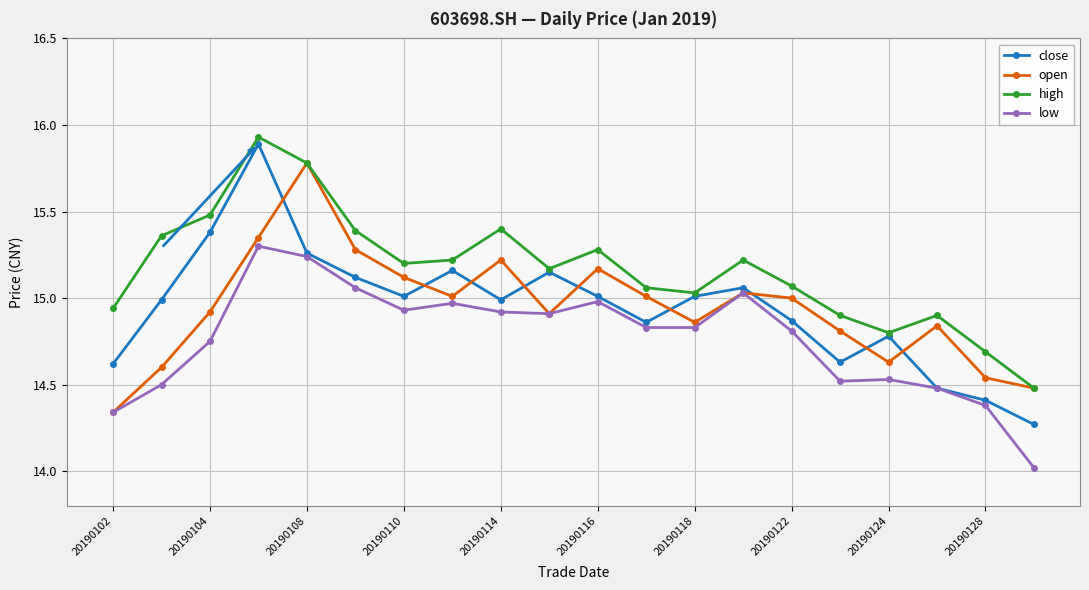

True or false: low and high intersect in this chart.

False